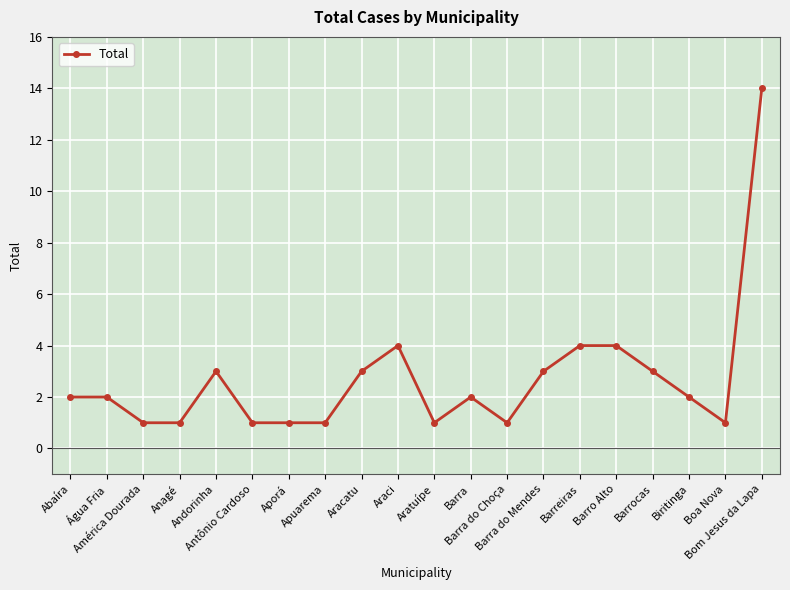

True or false: there are more than 0 points higher than both neighbors.

True